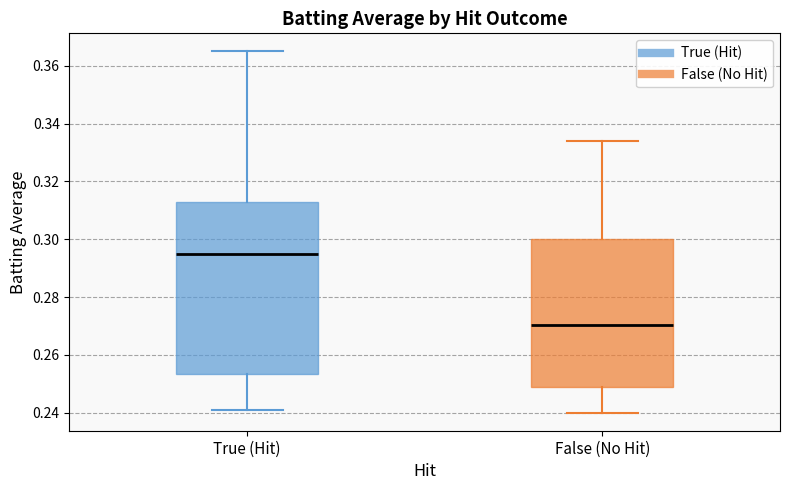

Where is the lower edge of the box for False (No Hit) on the y-axis? The values are not printed on the chart, so give them approximately, as read against the axis.

0.250